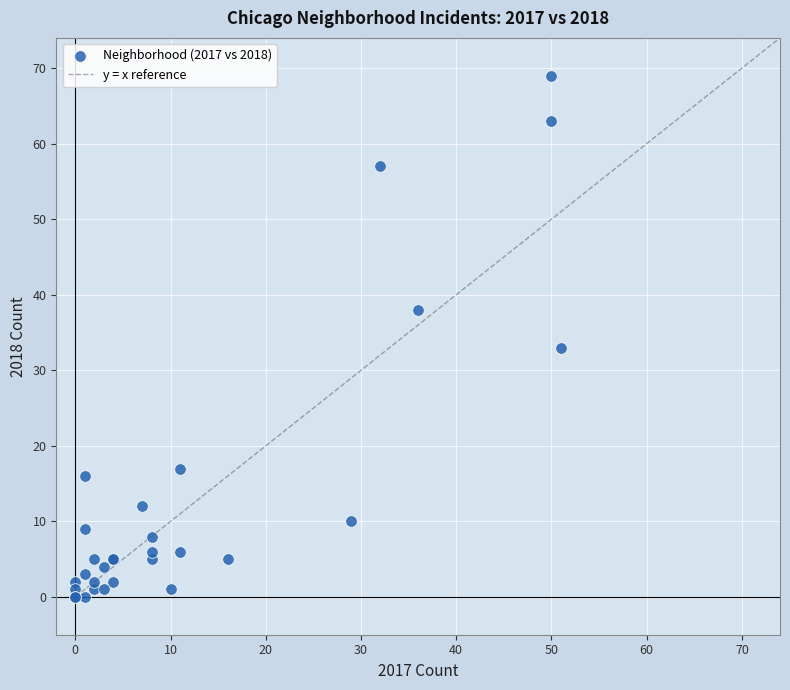

What Y value in the scatter plot is closest to 34?

33